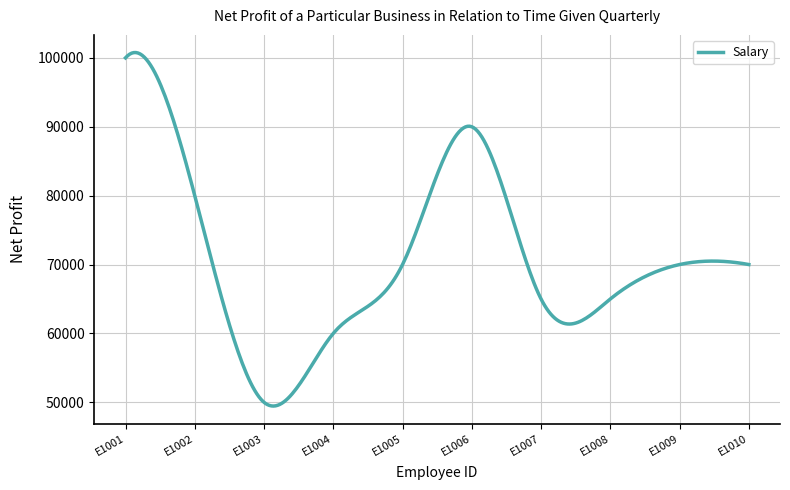

What is the difference between the maximum and minimum values?

51313.3